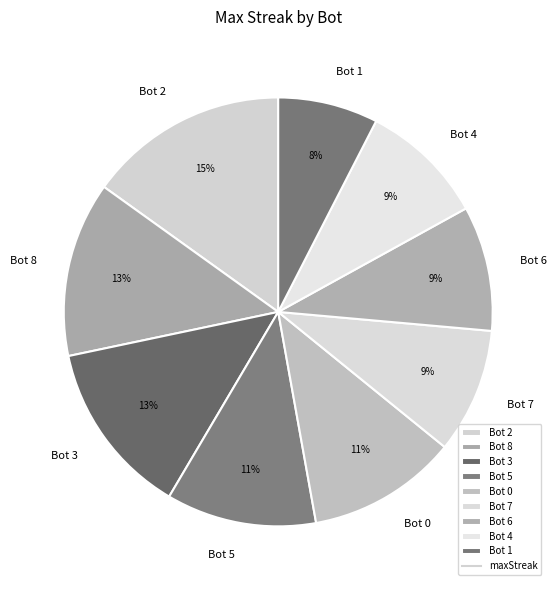

The Bot 8 slice represents 13% of the pie. True or false?

True